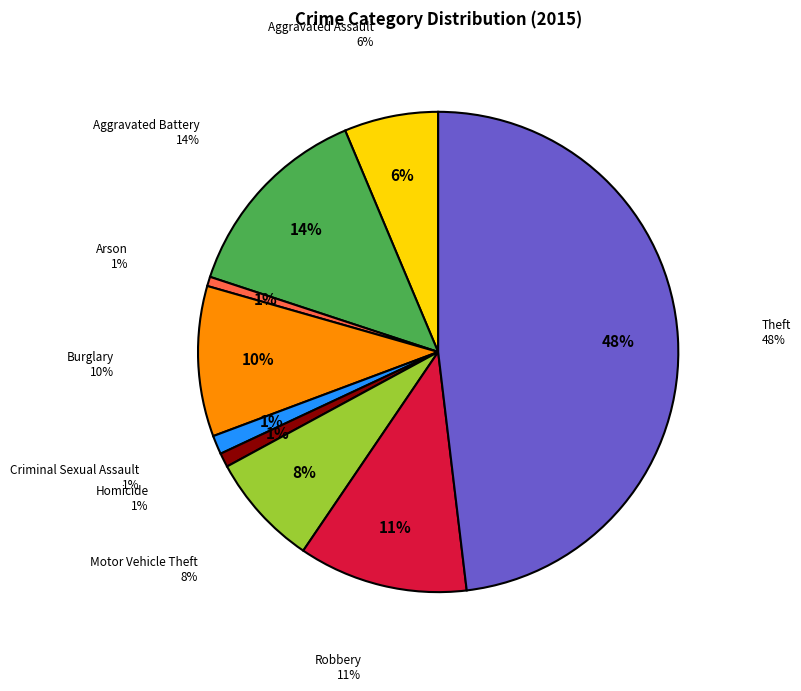

To the nearest percent, what is the combined percentage of Aggravated Battery and Robbery?

25%